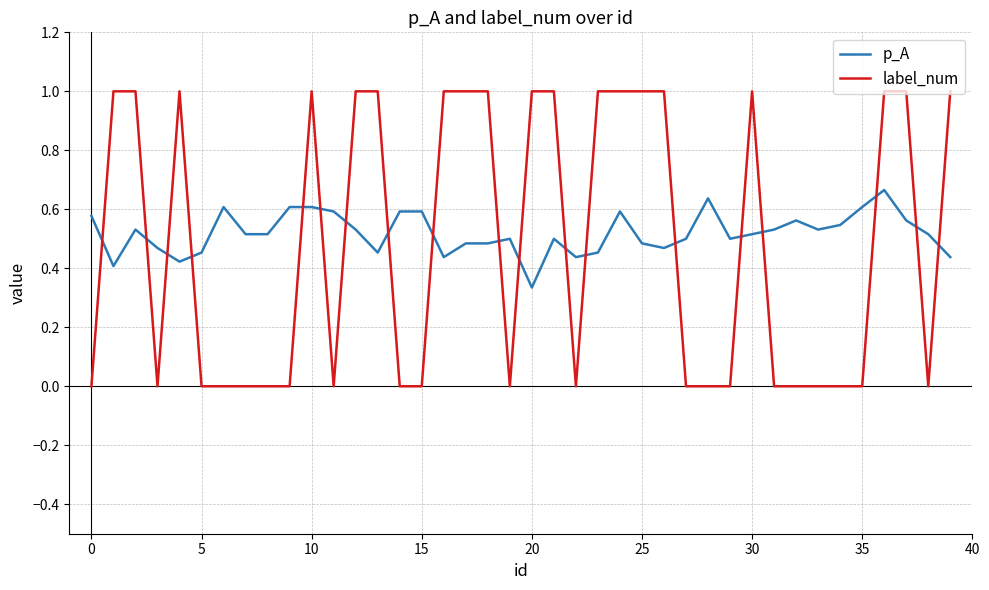

Does the chart have visible grid lines?

Yes